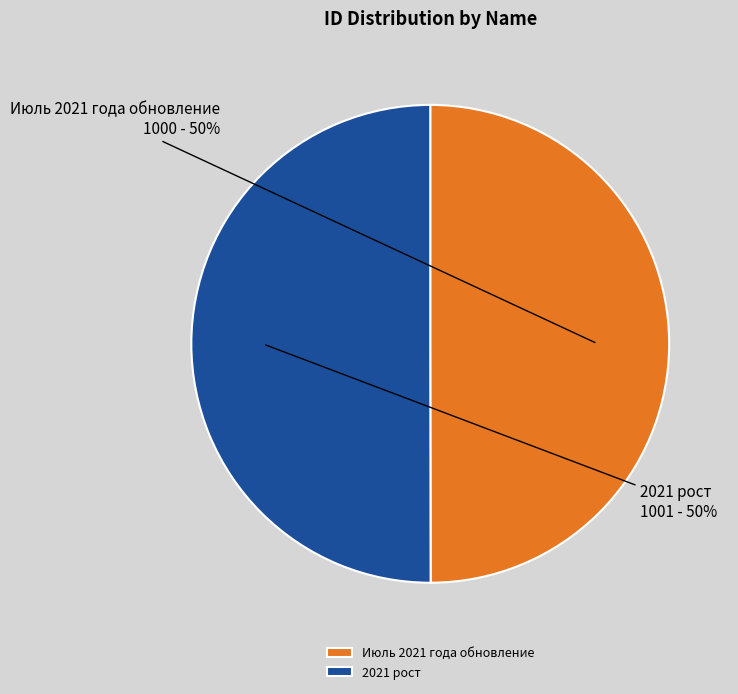

Combined, do 2021 рост and Июль 2021 года обновление account for over 50%?

Yes